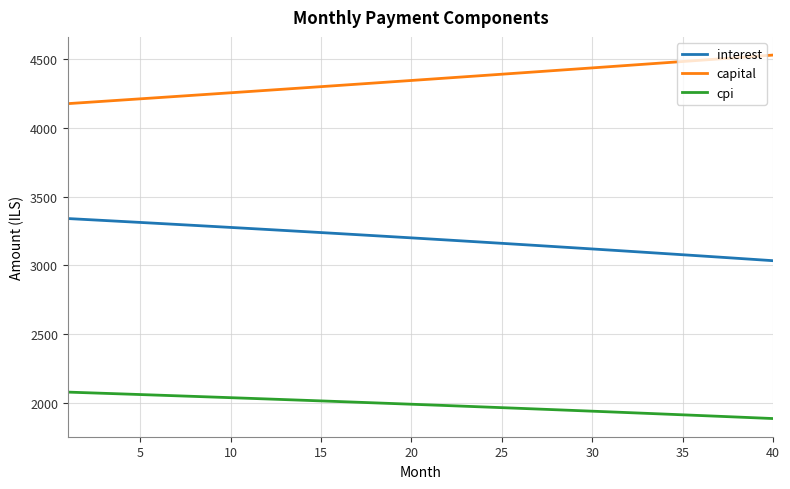

True or false: interest and cpi intersect in this chart.

False